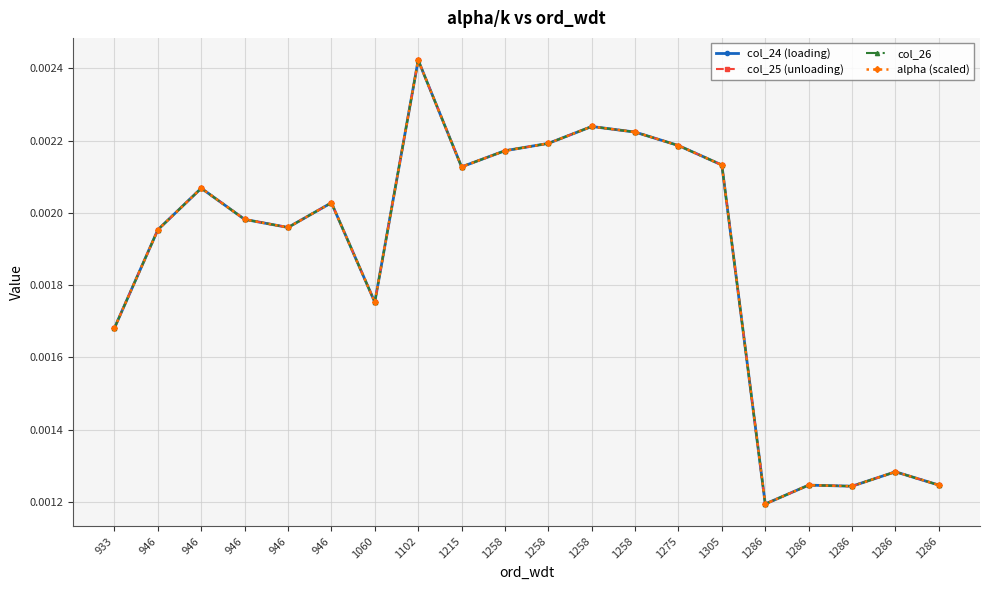

Is the value of col_26 at 933 greater than the value of col_24 (loading) at 1258?

No